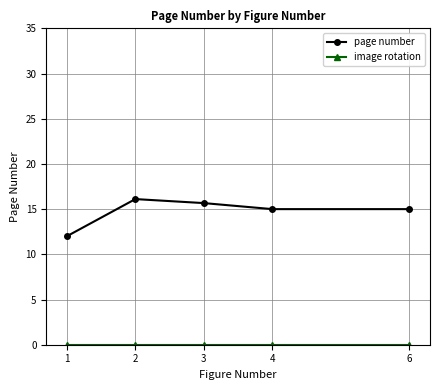

What is the difference between the highest and lowest values at 3?

15.7